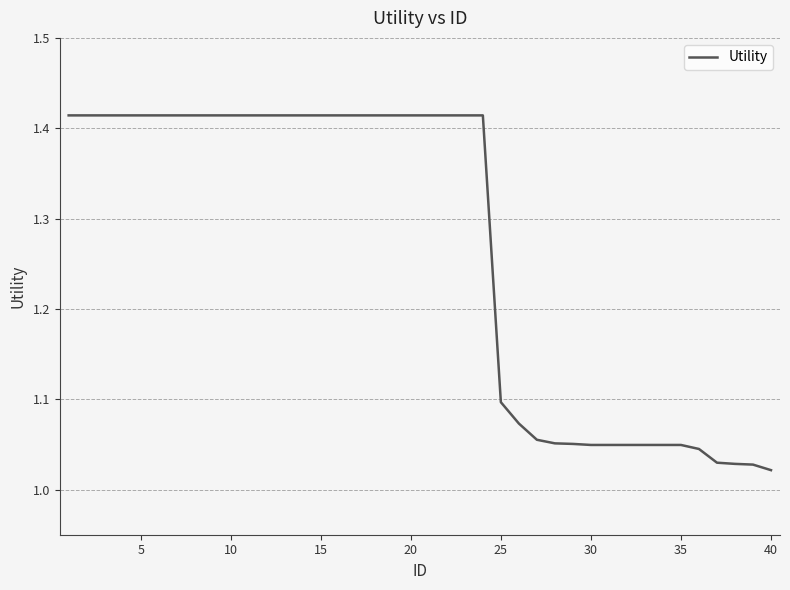

What is the difference between the maximum and minimum values?

0.4